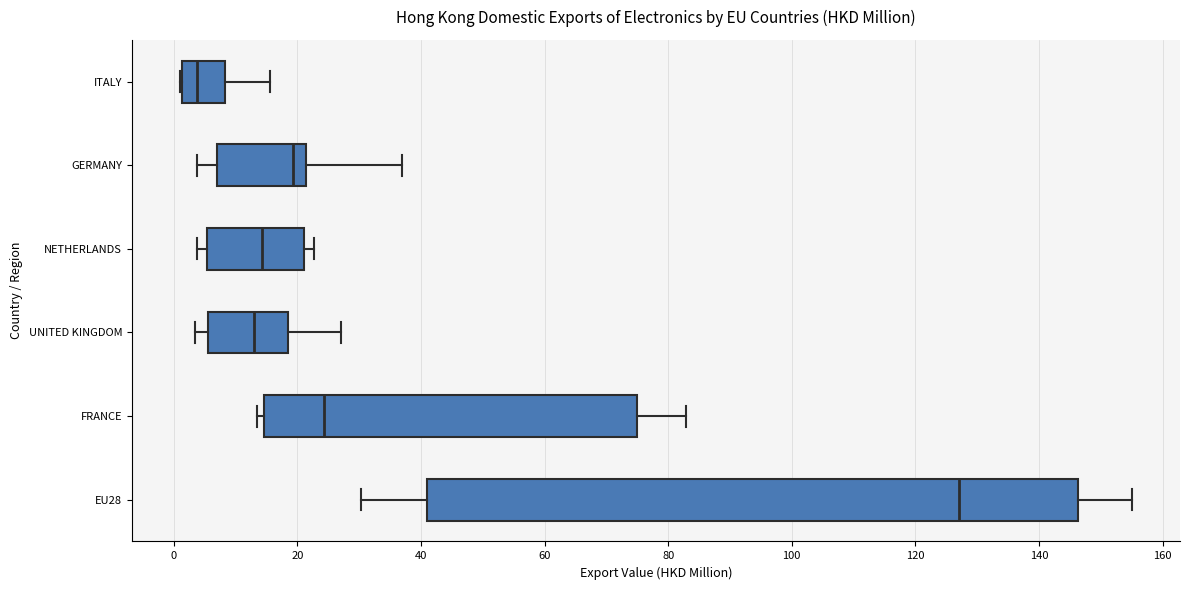

Which box's median line is the furthest to the right?

EU28